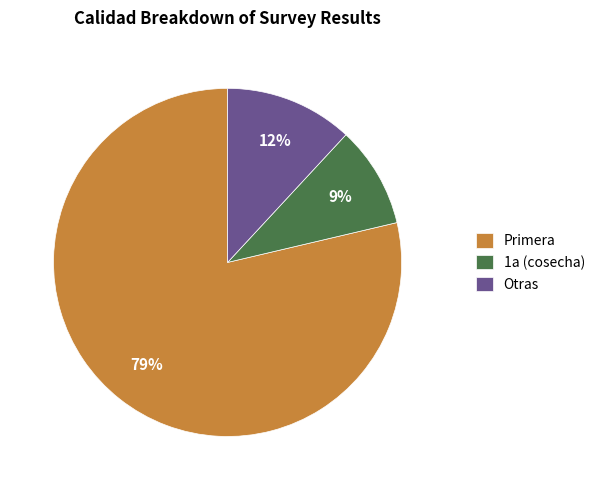

Do Primera and 1a (cosecha) together represent more than half of the pie?

Yes